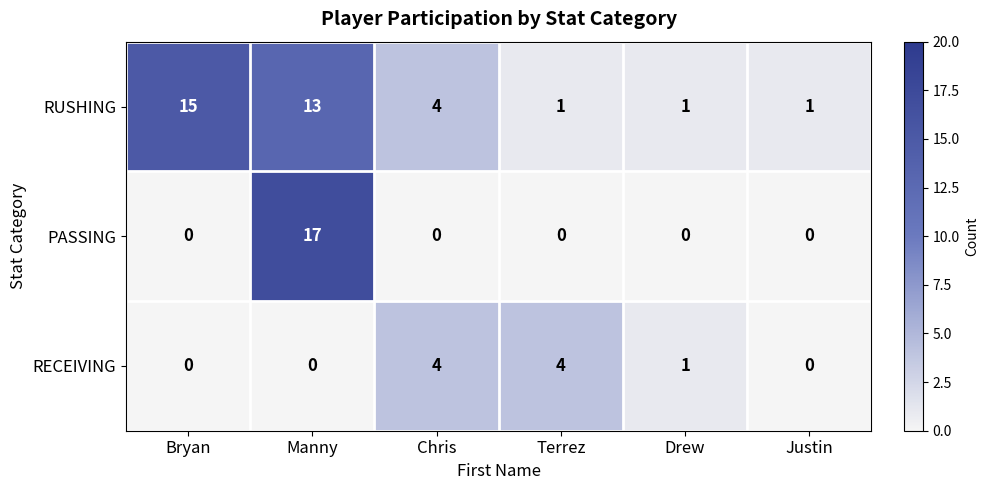

At which category is the sum across all series the highest?

Manny